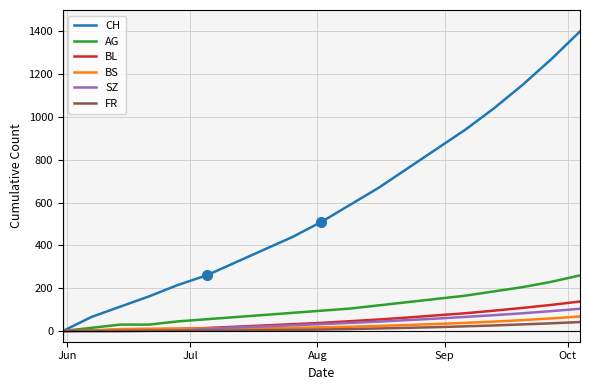

What is the maximum value for AG?

260